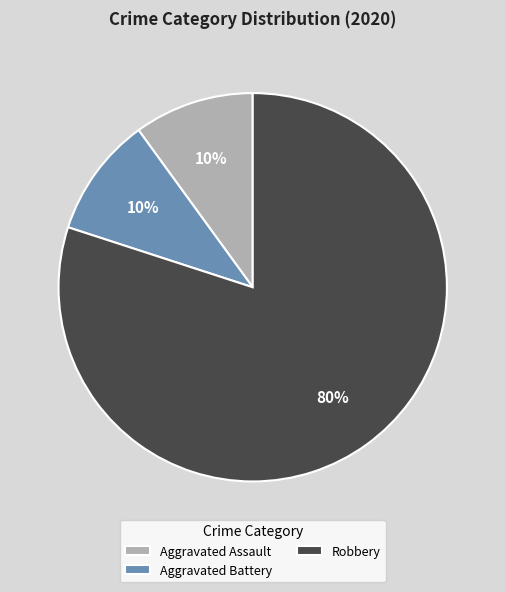

How many segments does this pie chart have?

3